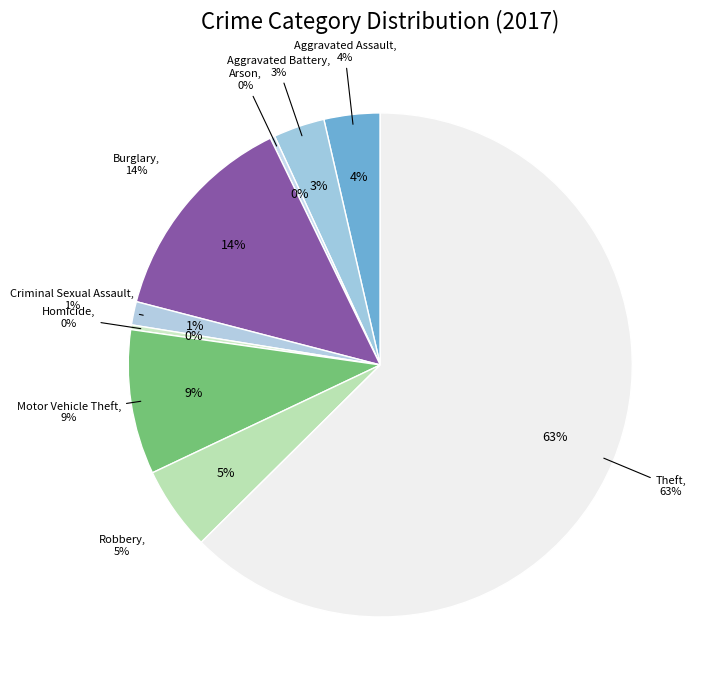

What is the smallest slice in the pie chart?

Arson